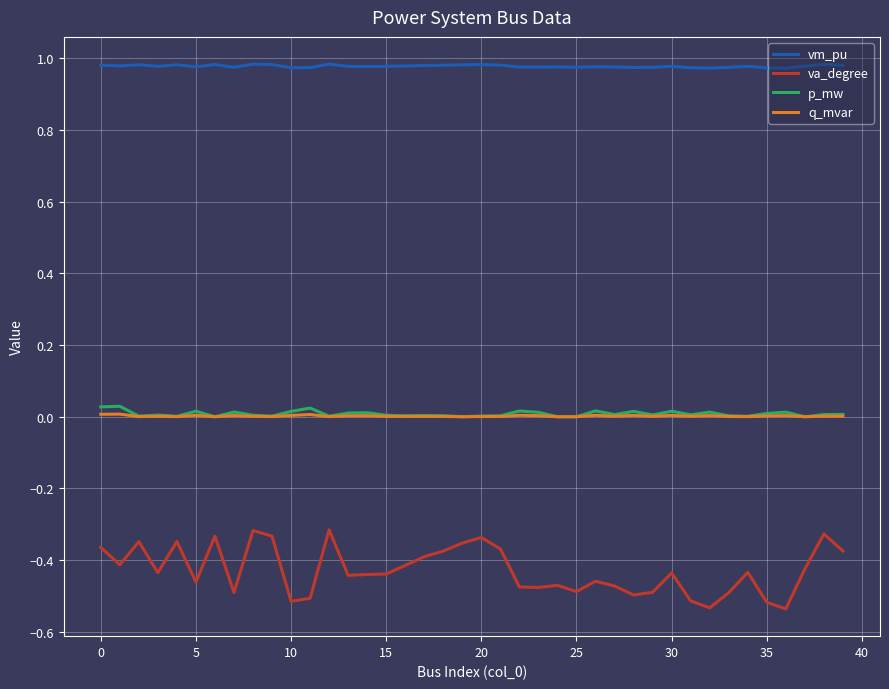

Which series has the largest total across all categories?

vm_pu